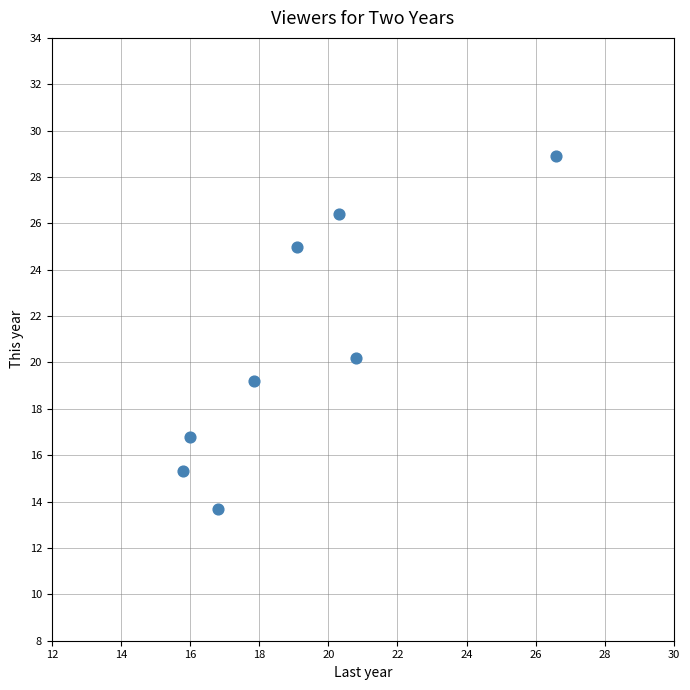

What Y value in the scatter plot is closest to 21?

20.2